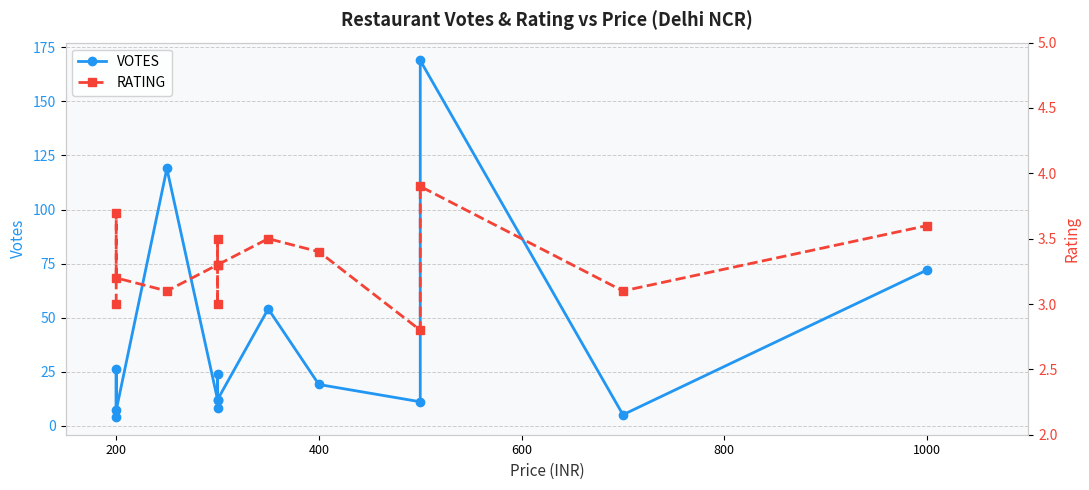

What is the value of the RATING point at the 7th from the left?

3.5